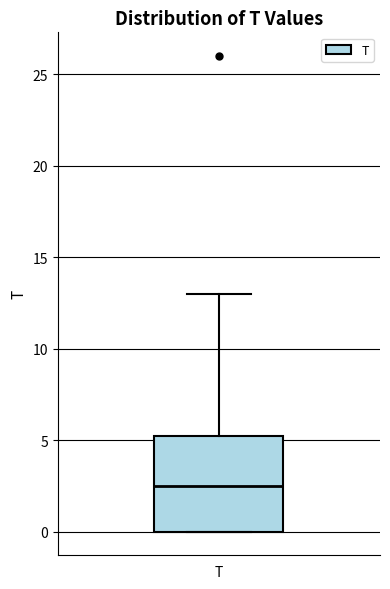

Transcribe this box plot: give where the median line is, the range the box spans, and where the two whiskers end, as read against the y-axis. The values are not printed on the chart, so give them approximately, as read against the axis.

median 2.5, box 0.0 to 5.5, whiskers 0.0 to 13.0